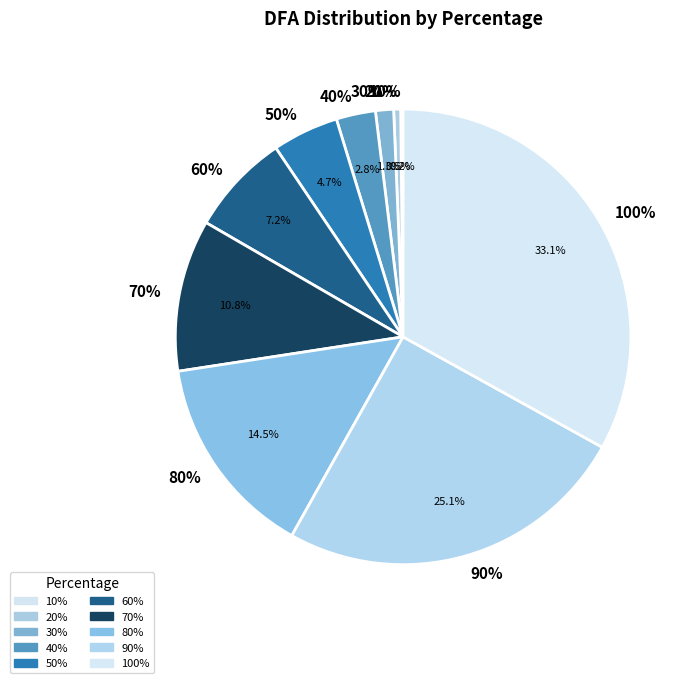

What is the ratio of the value at 100% to the value at 60%?

4.6